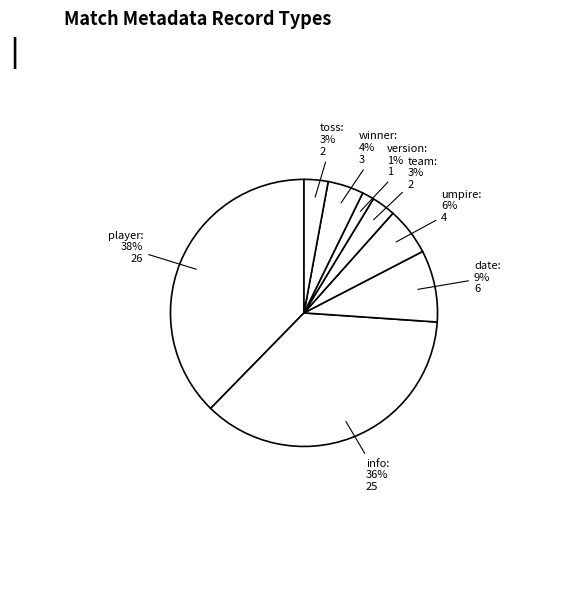

Does info account for over 50% of the chart?

No